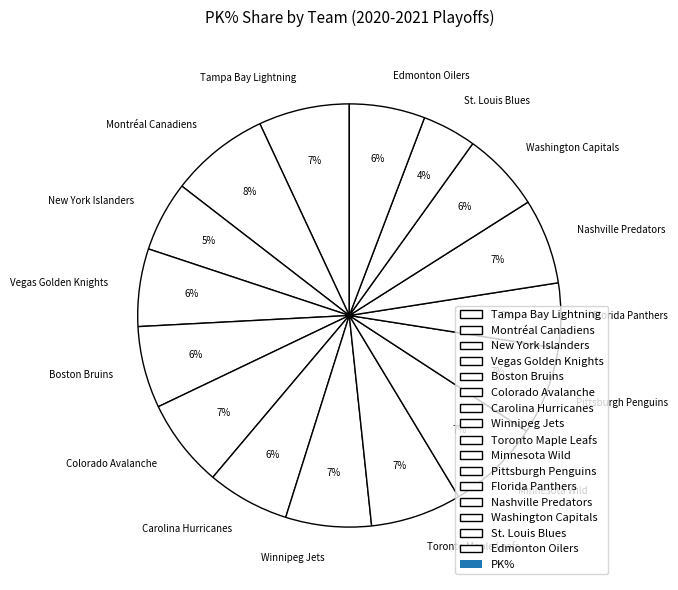

Is the sum of Florida Panthers and Carolina Hurricanes greater than half?

No